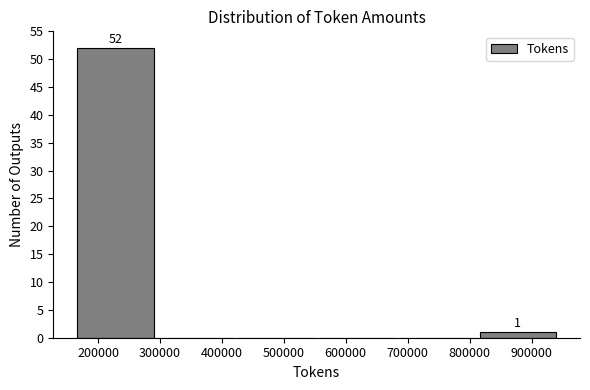

Over which range of the x-axis is the bar tallest?

160000 to 290000